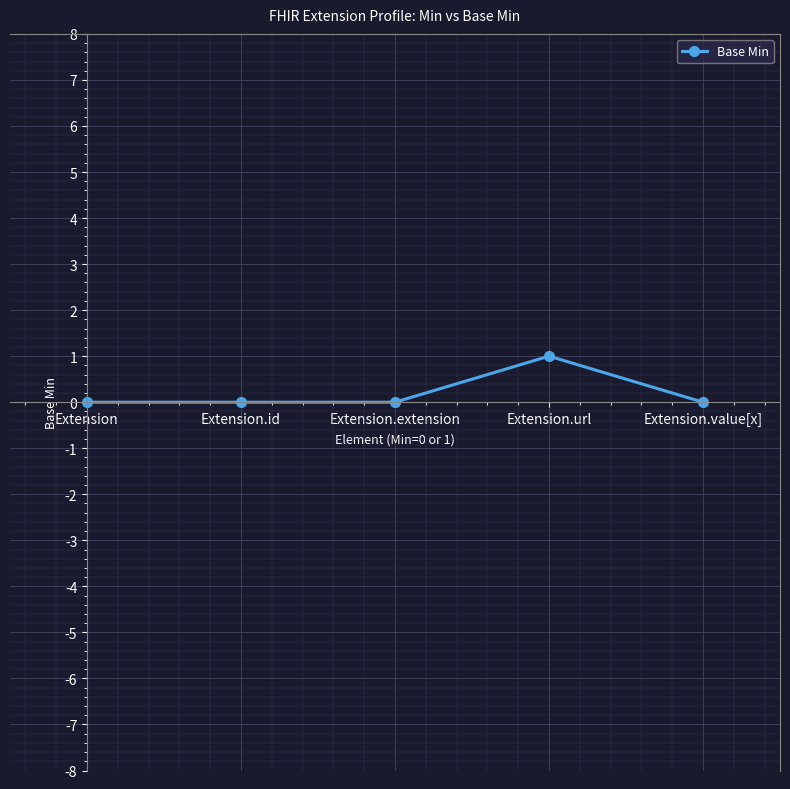

True or false: the data shows 1 at Extension.url.

True